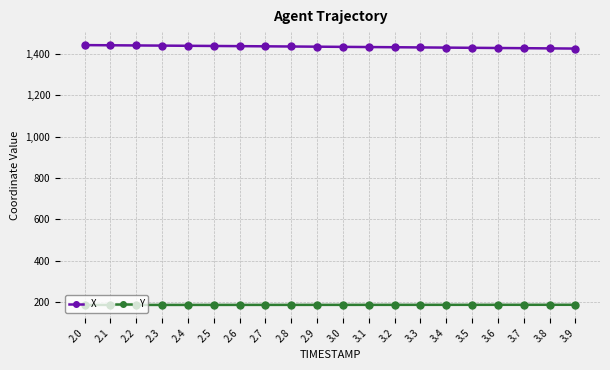

Count the number of data series in this chart.

2